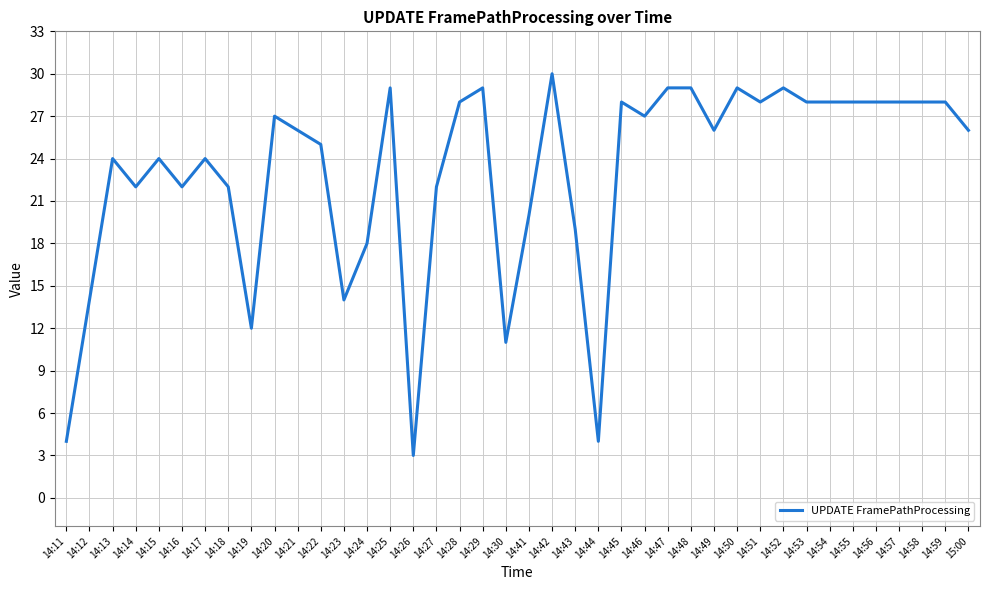

What is the difference between the maximum and second lowest values?

26